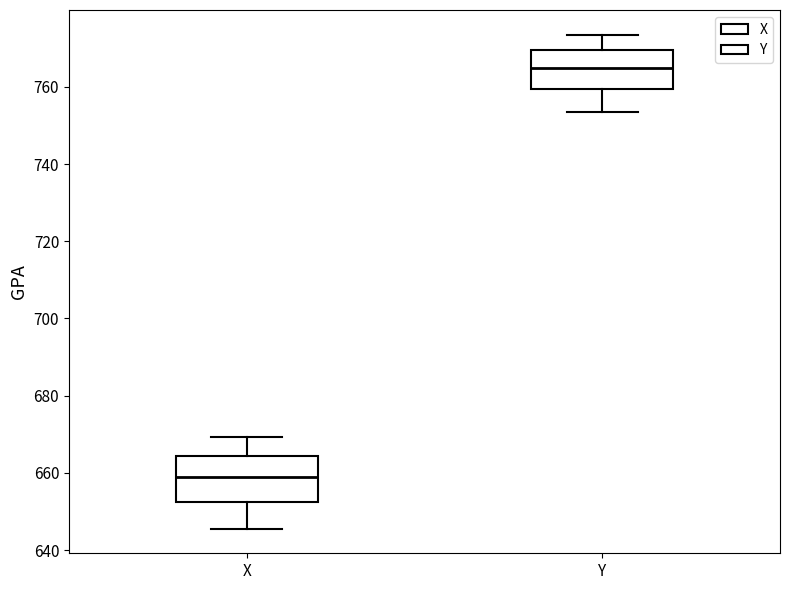

Which box has the lowest median line?

X